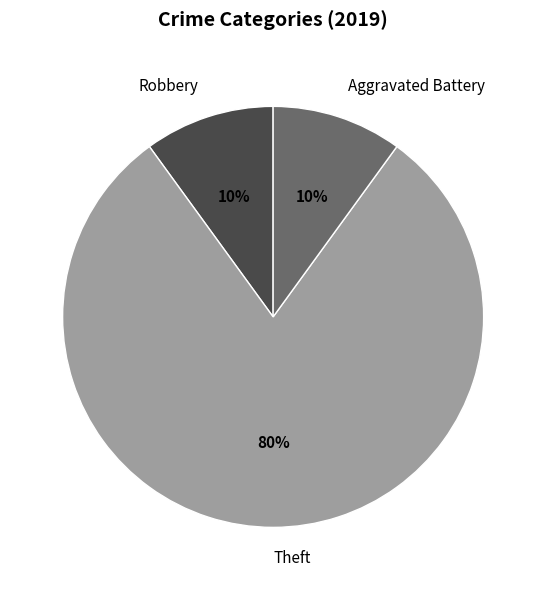

How many segments does this pie chart have?

3